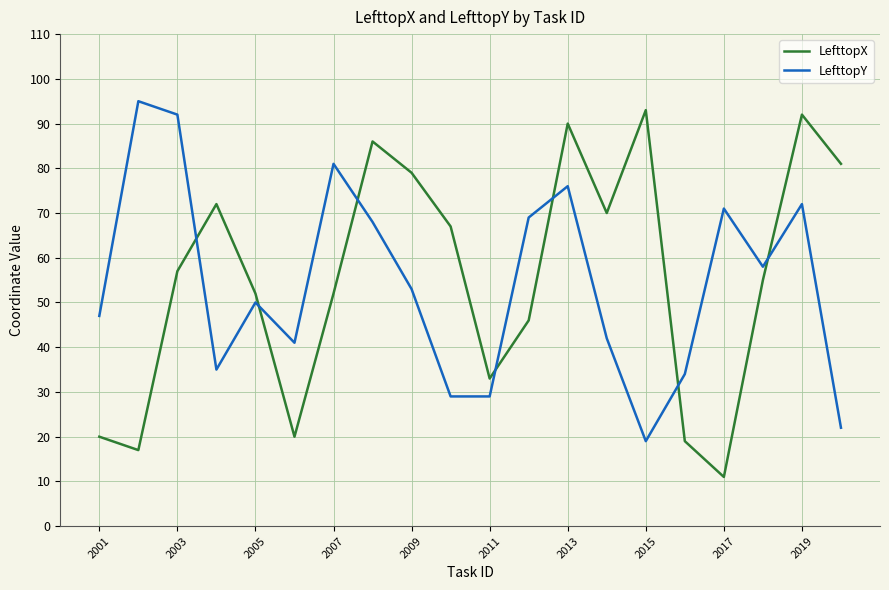

What is the difference between the maximum and minimum values in the LefttopY series?

76